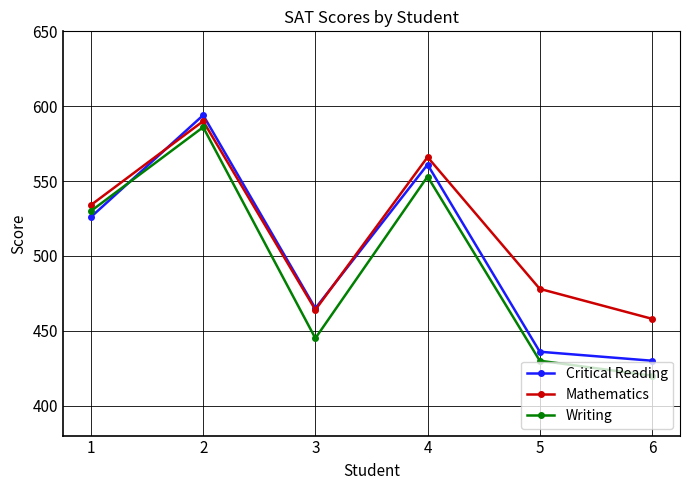

What is the average value of the Mathematics series?

515